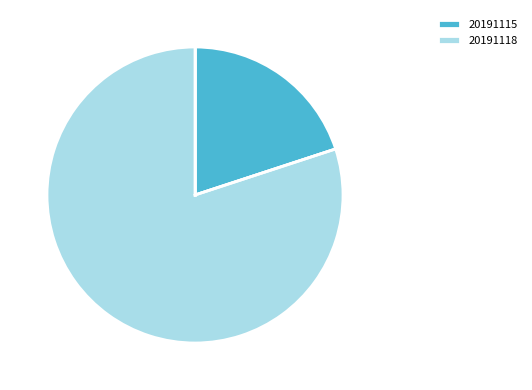

What is the ratio of the value at 20191118 to the value at 20191115?

4.0